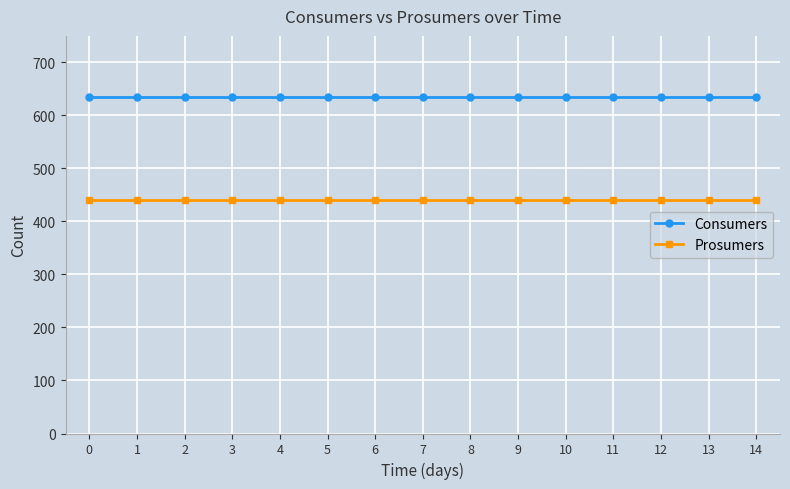

The Prosumers series shows 440 at 7. True or false?

True